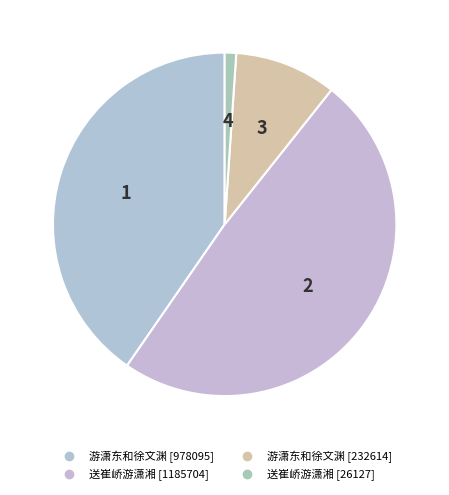

What is the smallest slice in the pie chart?

送崔峤游潇湘 (26127)